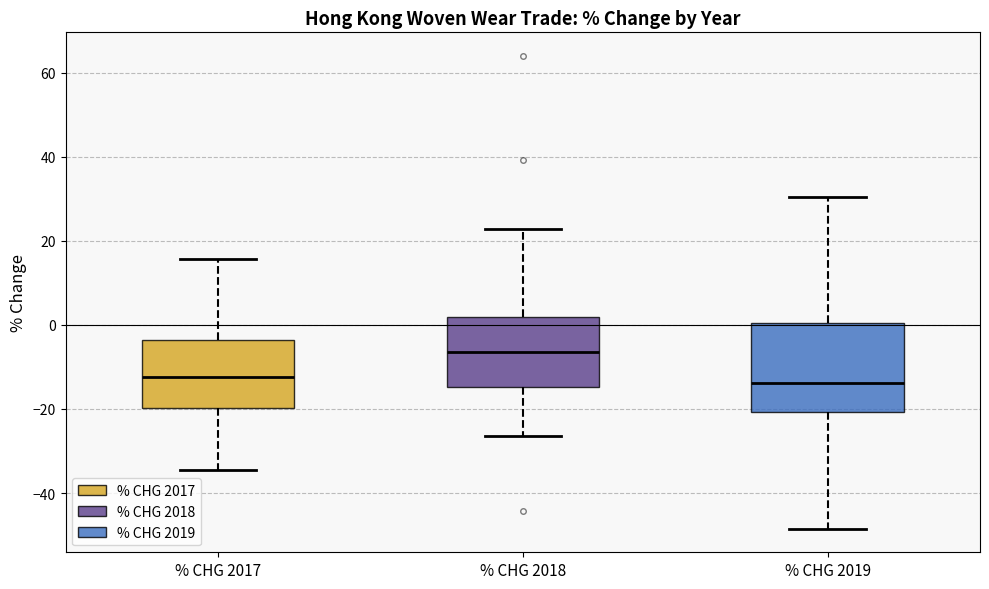

Where does the lower whisker of the box for % CHG 2019 end on the y-axis? The values are not printed on the chart, so give them approximately, as read against the axis.

-48